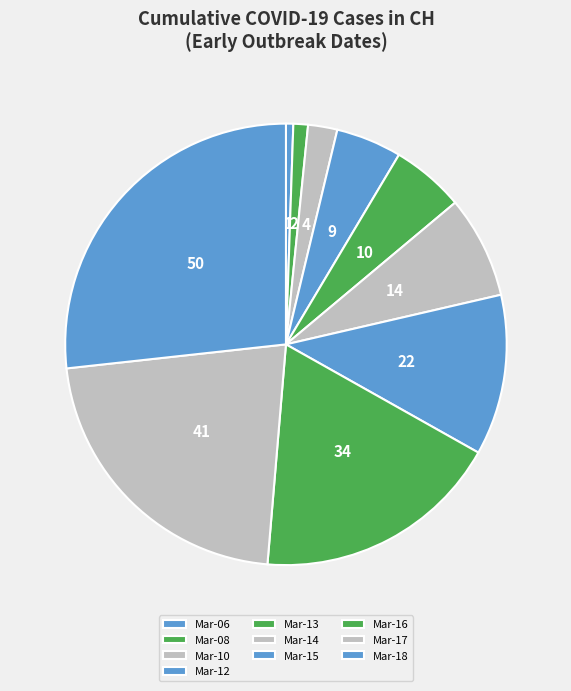

How many slices are in this pie chart?

10